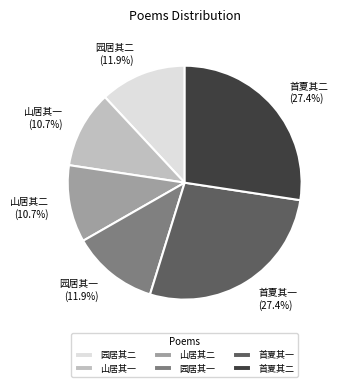

Approximately how many times larger is the value at 山居其一 compared to 山居其二?

1.0